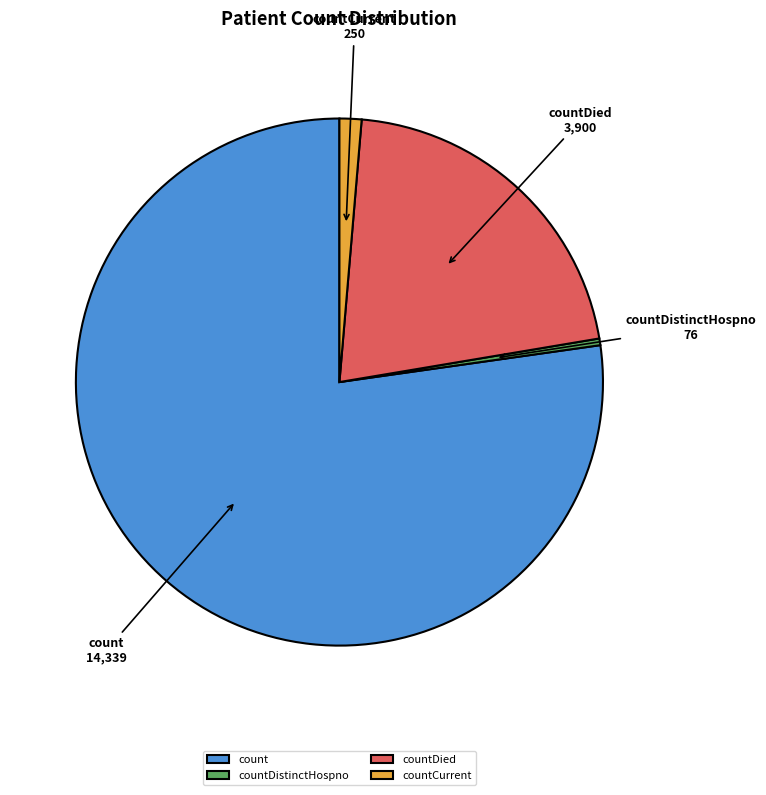

The count slice represents 64% of the pie. True or false?

False